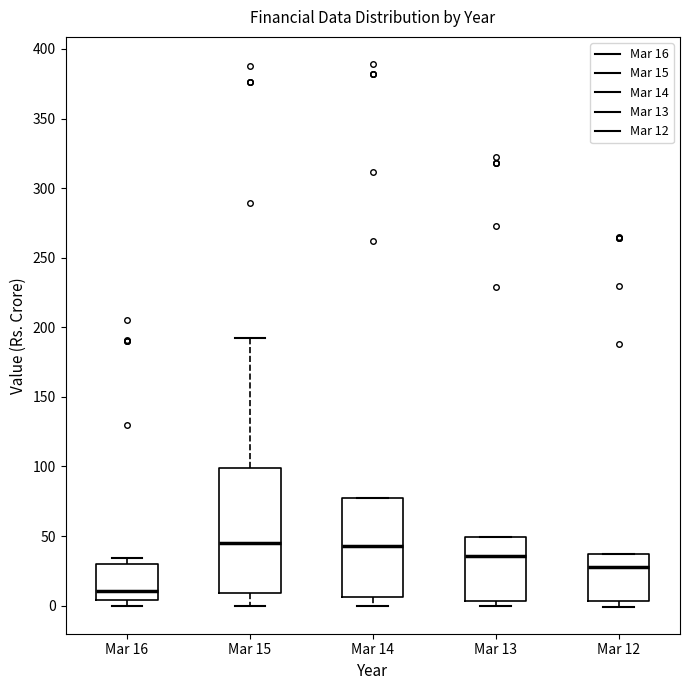

Where does the upper whisker of the box for Mar 15 end on the y-axis? The values are not printed on the chart, so give them approximately, as read against the axis.

190